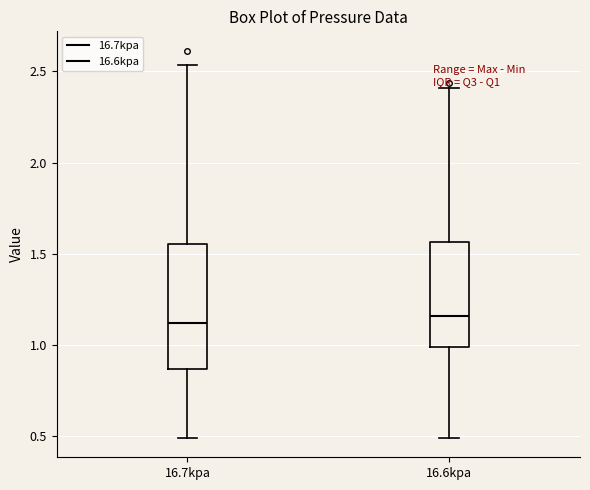

Comparing the boxes themselves (not the whiskers), which one is the tallest?

16.7kpa